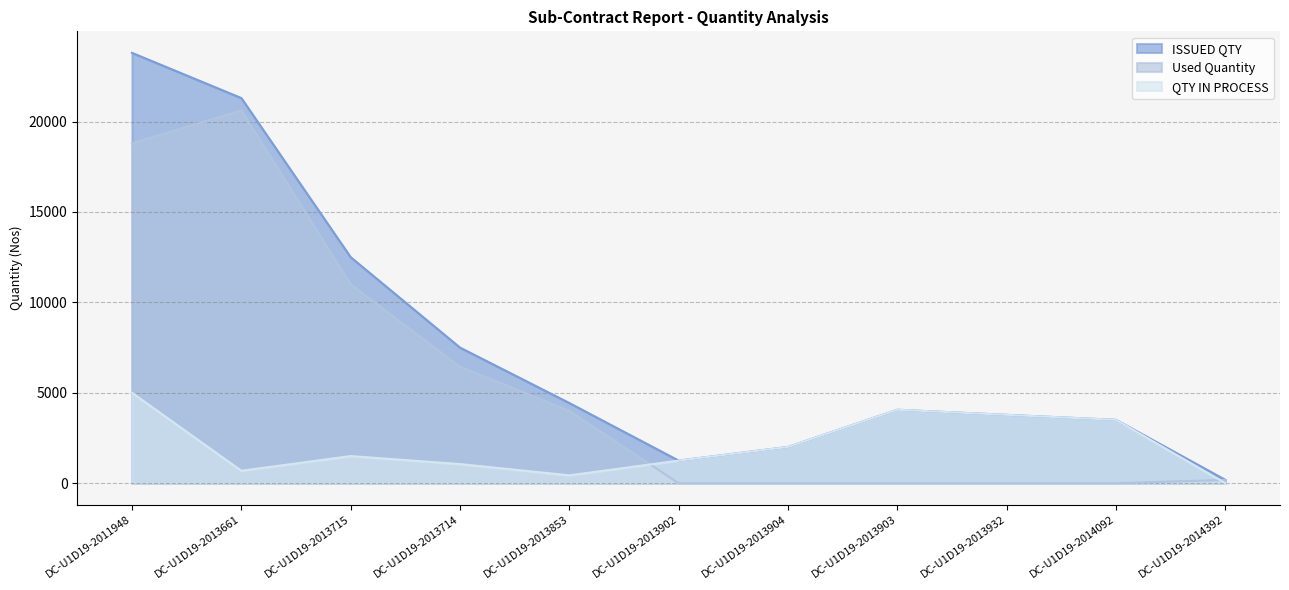

How many interior local peaks does the QTY IN PROCESS series have?

2